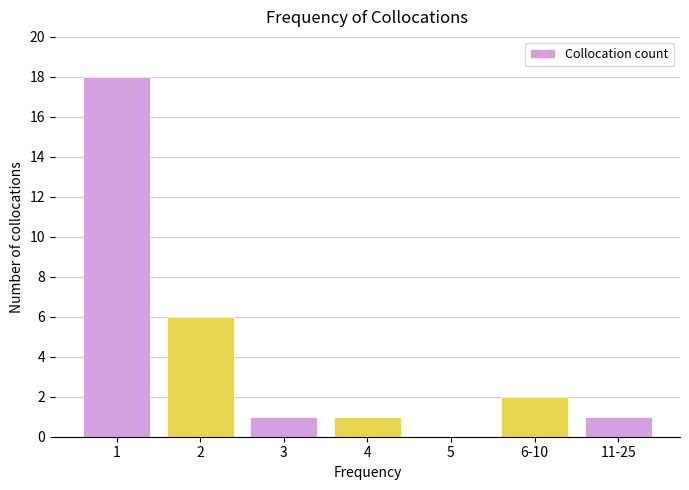

Reading right to left, what are all the values shown in this chart?

11-25=1	6-10=2	5=0	4=1	3=1	2=6	1=18